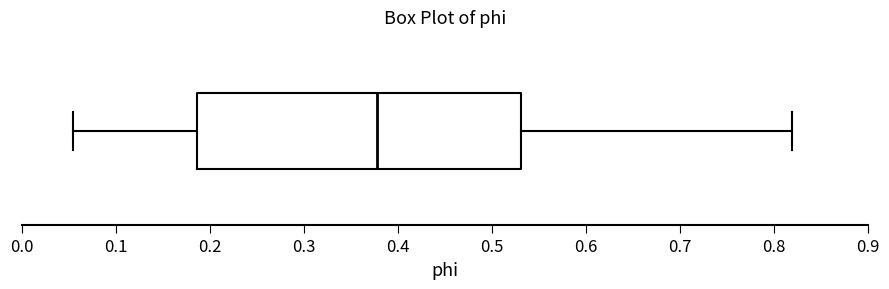

Transcribe this box plot: give where the median line is, the range the box spans, and where the two whiskers end, as read against the x-axis. The values are not printed on the chart, so give them approximately, as read against the axis.

median 0.38, box 0.19 to 0.53, whiskers 0.05 to 0.82